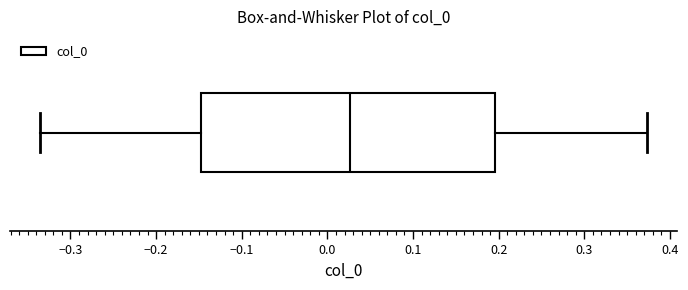

Read this box plot against the x-axis: the position of the median line, the range covered by the box, and the ends of both whiskers. The values are not printed on the chart, so give them approximately, as read against the axis.

median 0.03, box -0.15 to 0.20, whiskers -0.34 to 0.37